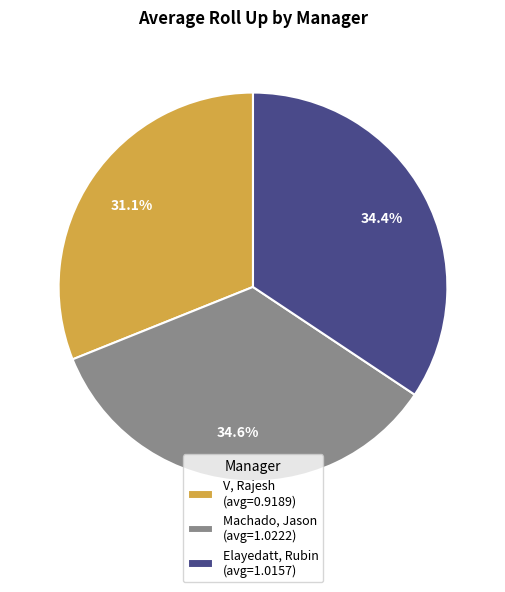

How many segments does this pie chart have?

3